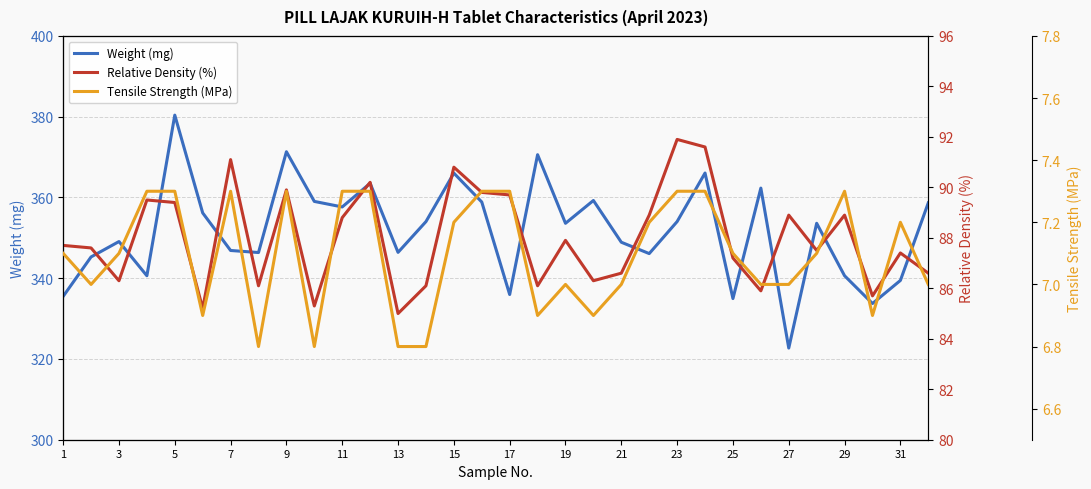

What is the maximum value for Weight (mg)?

380.4